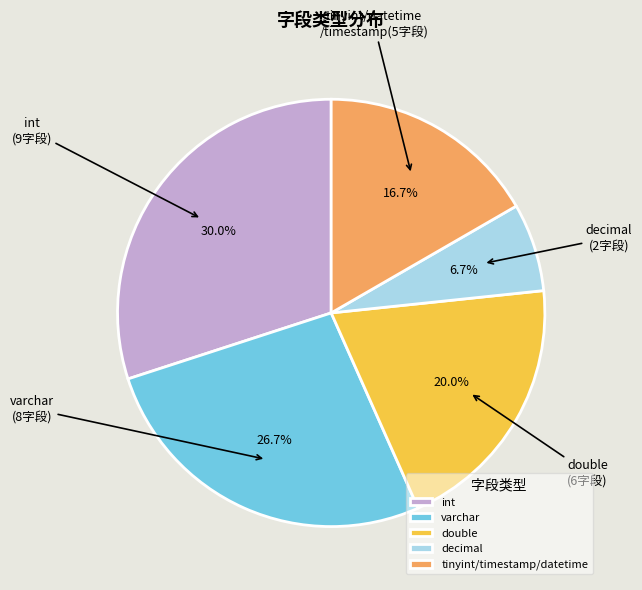

Which slice is the smallest?

decimal